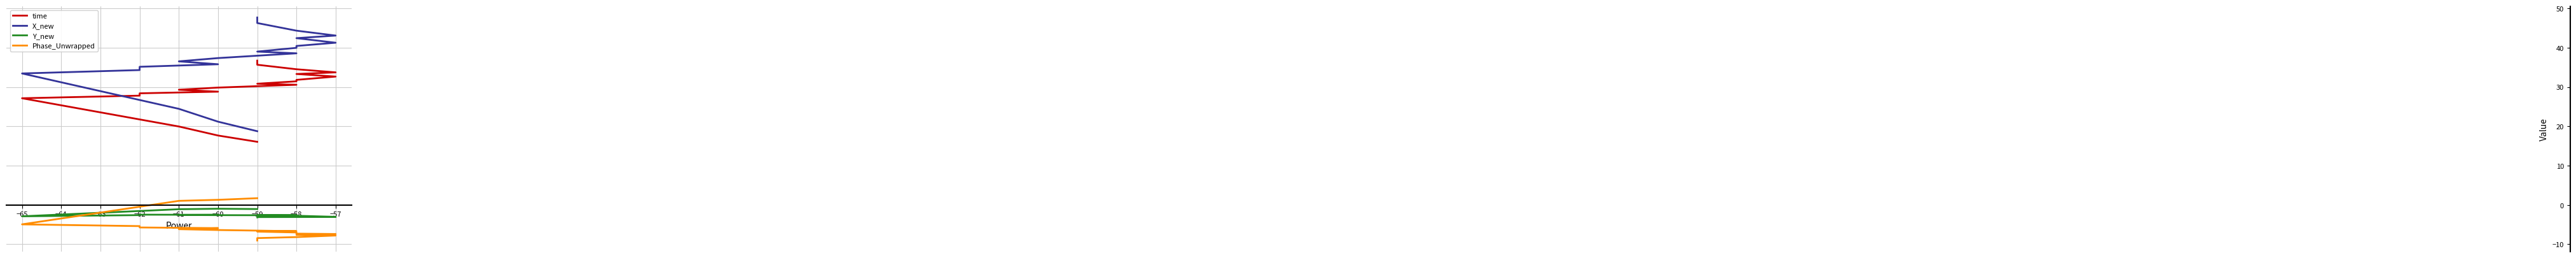

Is the value of time at −59 greater than the value of X_new at −60?

No